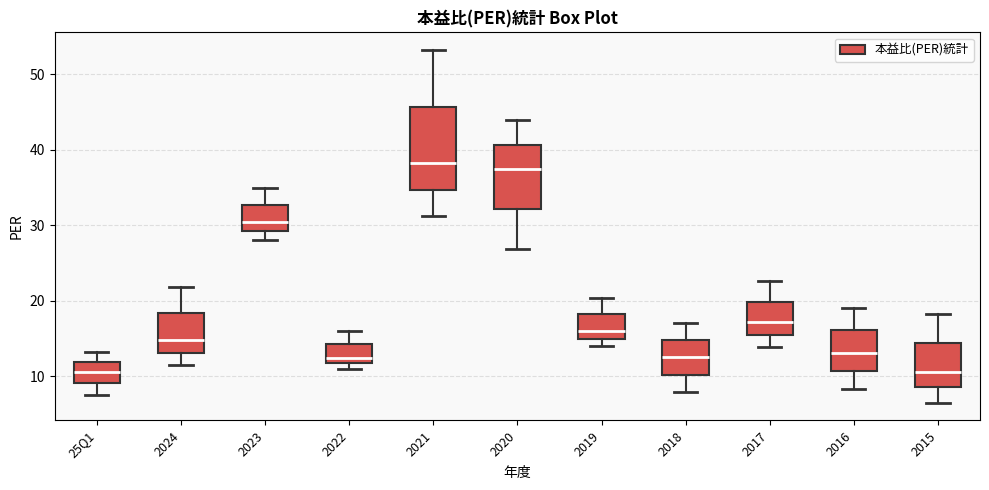

Reading left to right, transcribe this box plot: for each box, give where its median line is, the range the box spans, and where its two whiskers end, as read against the y-axis. The values are not printed on the chart, so give them approximately, as read against the axis.

25Q1: median 11, box 9 to 12, whiskers 8 to 13
2024: median 15, box 13 to 18, whiskers 12 to 22
2023: median 30, box 29 to 33, whiskers 28 to 35
2022: median 13, box 12 to 14, whiskers 11 to 16
2021: median 38, box 35 to 46, whiskers 31 to 53
2020: median 37, box 32 to 41, whiskers 27 to 44
2019: median 16, box 15 to 18, whiskers 14 to 20
2018: median 13, box 10 to 15, whiskers 8 to 17
2017: median 17, box 16 to 20, whiskers 14 to 23
2016: median 13, box 11 to 16, whiskers 8 to 19
2015: median 11, box 9 to 14, whiskers 7 to 18